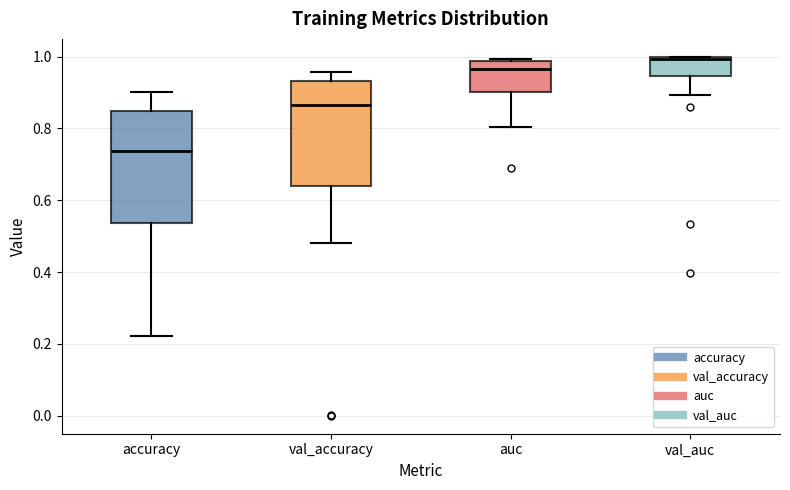

Reading left to right, read every box against the y-axis: the position of its median line, the range the box covers, and the ends of its whiskers. The values are not printed on the chart, so give them approximately, as read against the axis.

accuracy: median 0.74, box 0.54 to 0.84, whiskers 0.22 to 0.90
val_accuracy: median 0.86, box 0.64 to 0.94, whiskers 0.48 to 0.96
auc: median 0.96, box 0.90 to 0.98, whiskers 0.80 to 1.00
val_auc: median 1.00, box 0.94 to 1.00, whiskers 0.90 to 1.00